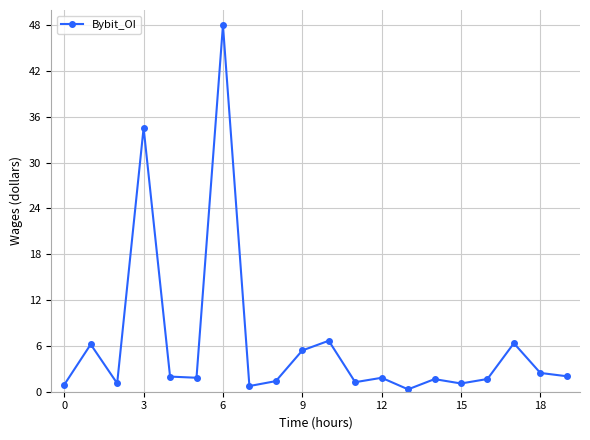

What is the sum of all values?

127.4